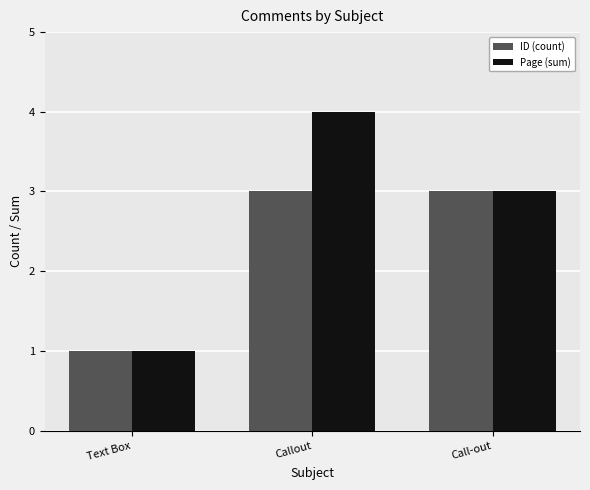

What is the label of the 3rd bar from the right?

Text Box